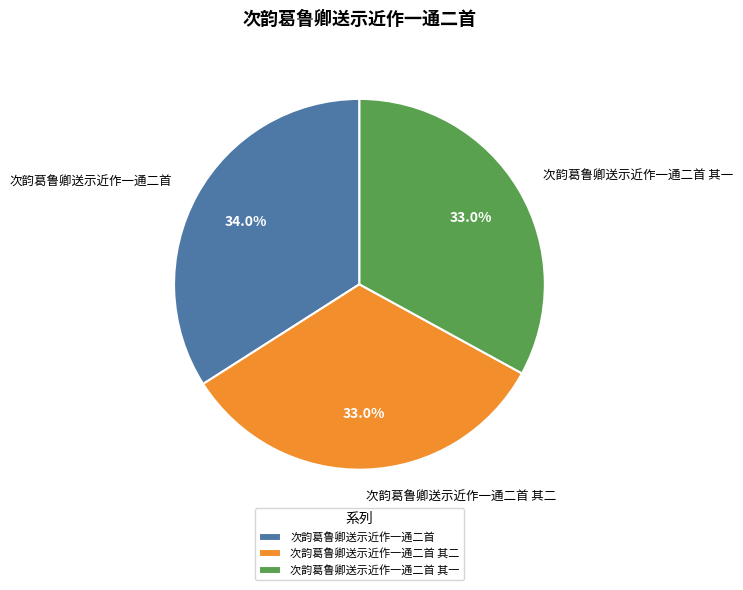

What is the total percentage of 次韵葛鲁卿送示近作一通二首 and 次韵葛鲁卿送示近作一通二首 其二?

67.0%